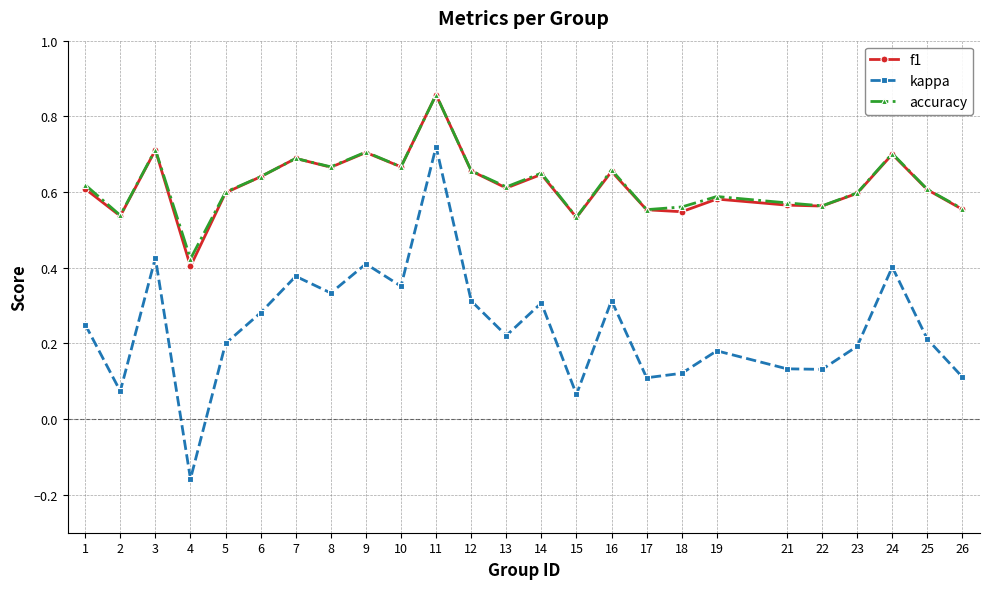

True or false: accuracy and kappa cross at least once.

False